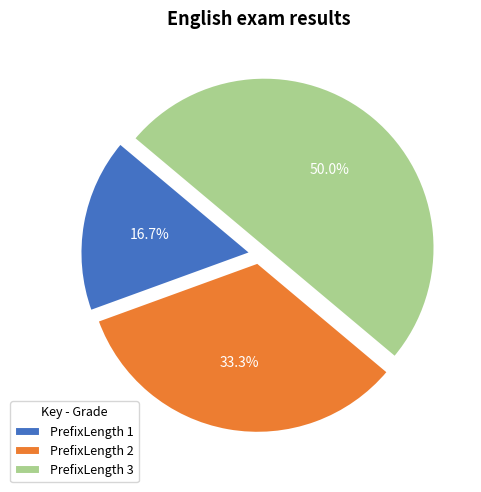

Which category has the smallest portion of the pie?

PrefixLength 1